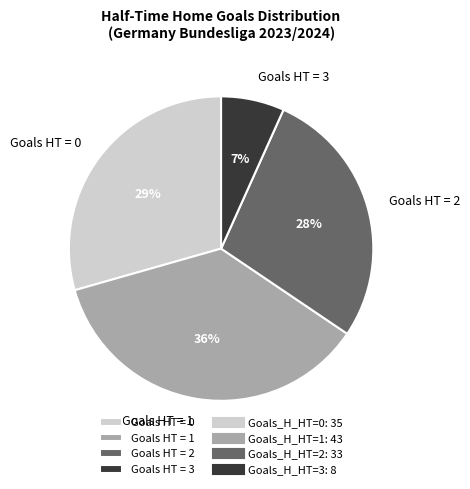

What is the smallest slice in the pie chart?

Goals HT = 3